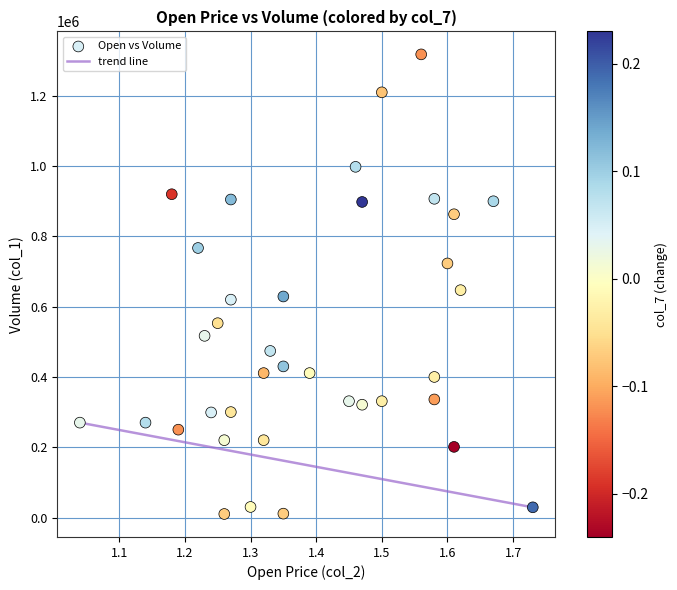

What is the range of Y values (max minus min)?

1308000